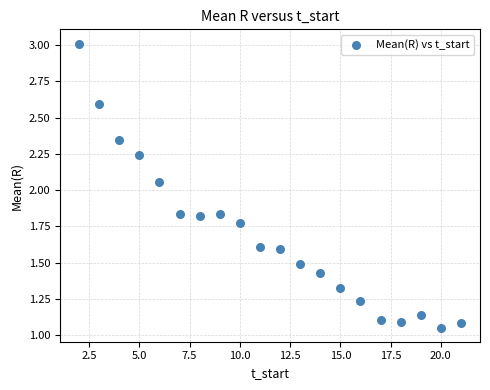

What is the range of X values (max minus min)?

19.0